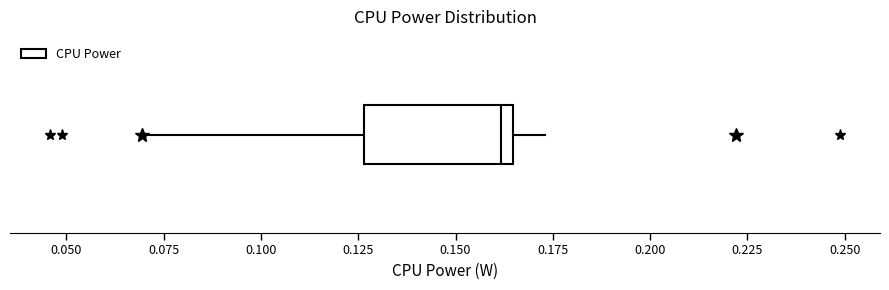

Read this box plot against the x-axis: the position of the median line, the range covered by the box, and the ends of both whiskers. The values are not printed on the chart, so give them approximately, as read against the axis.

median 0.160, box 0.125 to 0.165, whiskers 0.070 to 0.175